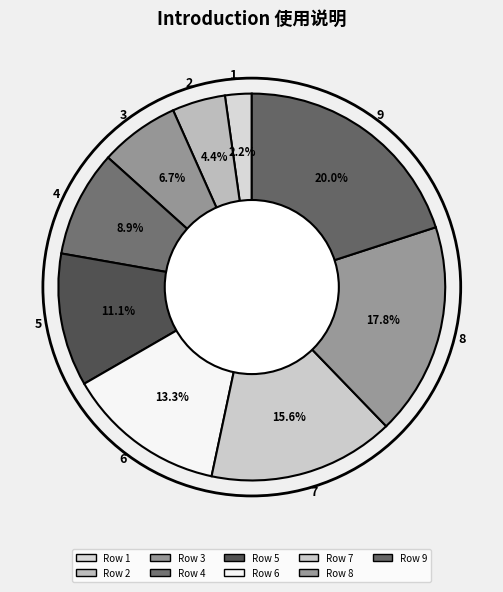

Approximately how many times larger is the value at 8 compared to 4?

2.0